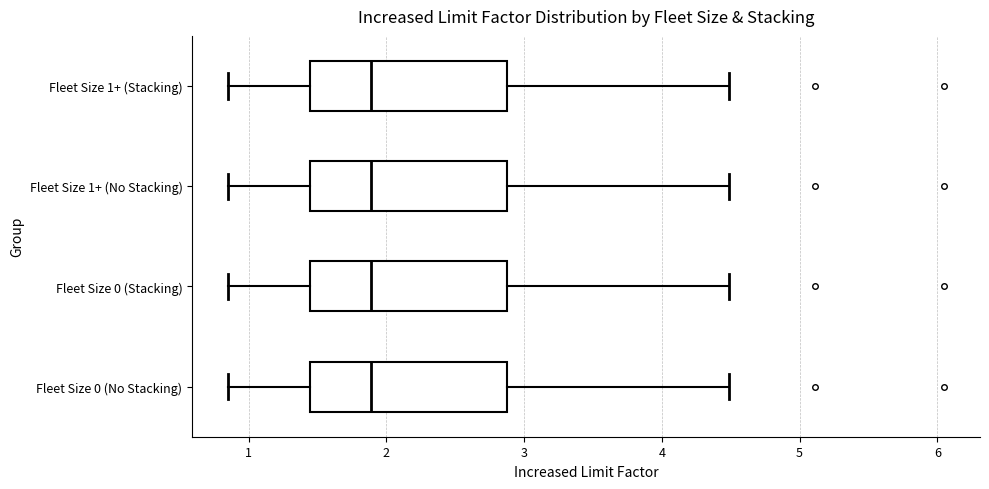

Where does the right whisker of the box for Fleet Size 1+ (Stacking) end on the x-axis? The values are not printed on the chart, so give them approximately, as read against the axis.

4.5